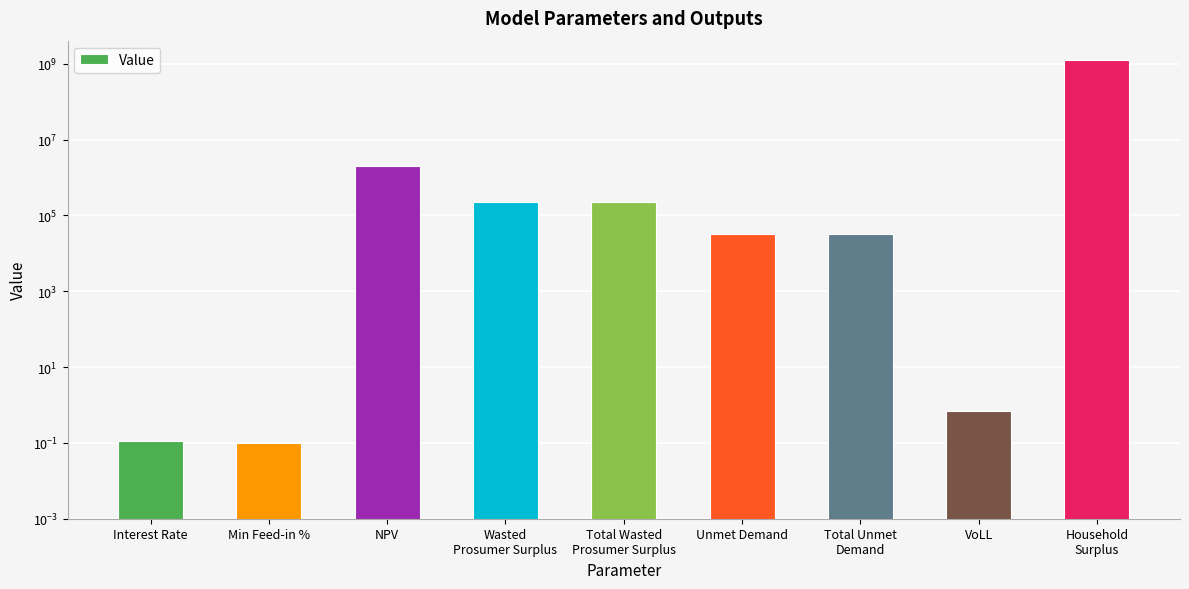

List the labels in order of value, largest first.

Household
Surplus, NPV, Wasted
Prosumer Surplus, Total Wasted
Prosumer Surplus, Unmet Demand, Total Unmet
Demand, VoLL, Interest Rate, Min Feed-in %